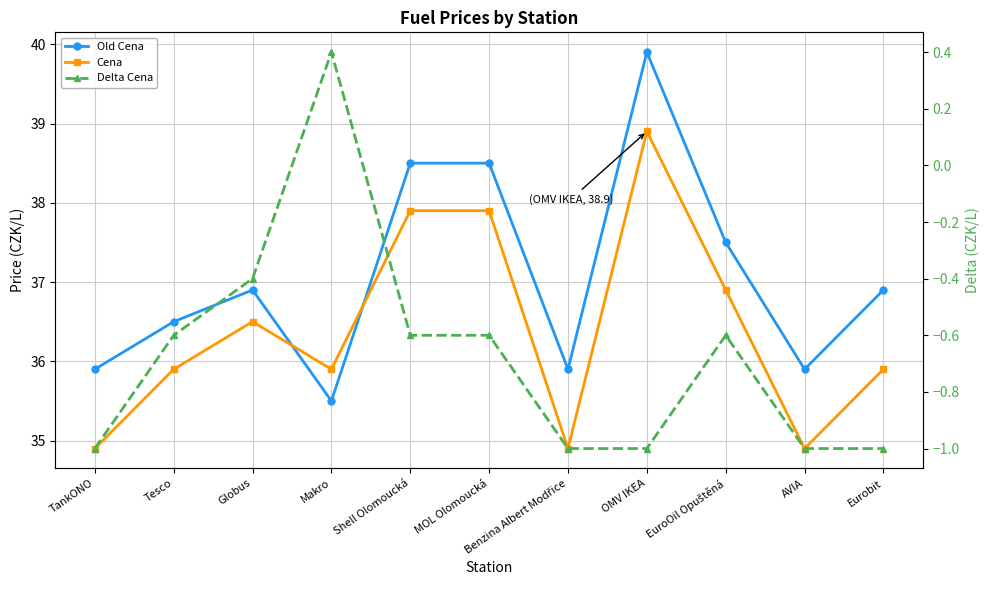

Between which two adjacent categories do Old Cena and Cena first intersect?

Globus and Makro